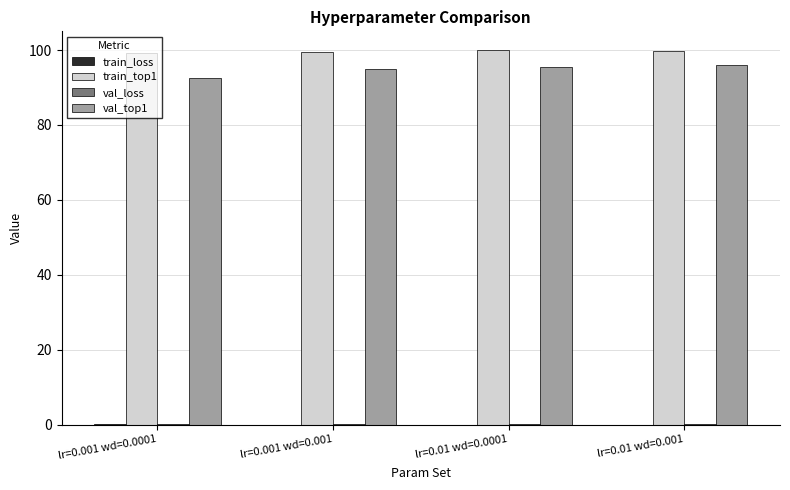

Which series has the largest total across all categories?

train_top1